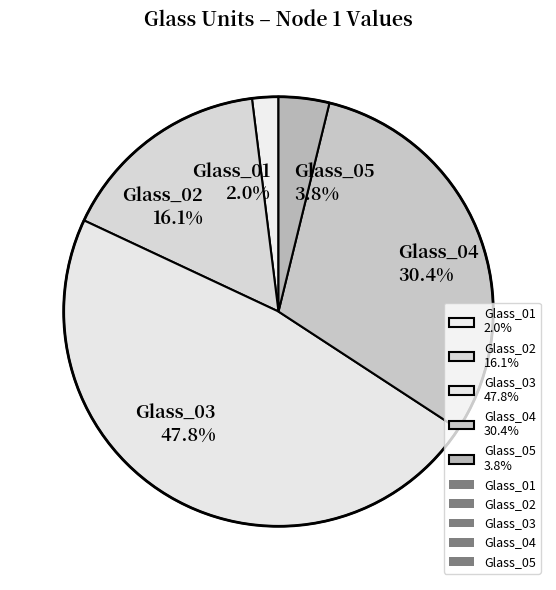

What portion of the pie excludes Glass_03?

52.2%